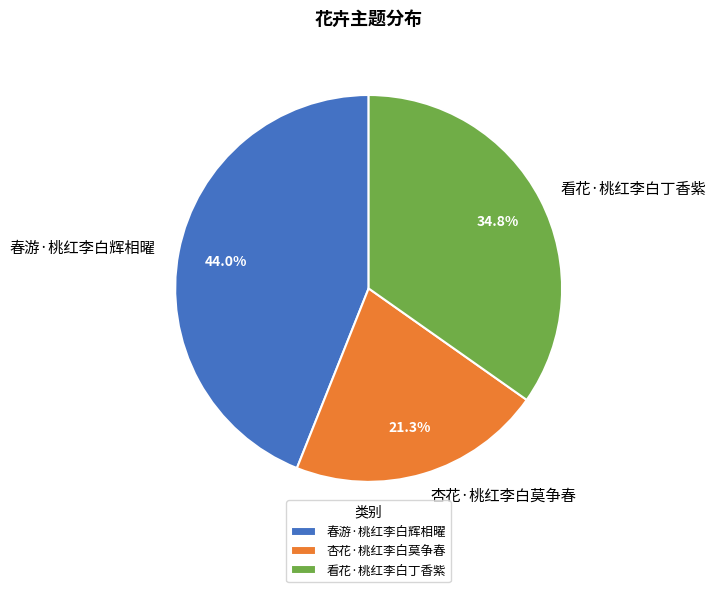

To the nearest percent, what is the difference between the largest and smallest slice percentages?

23%